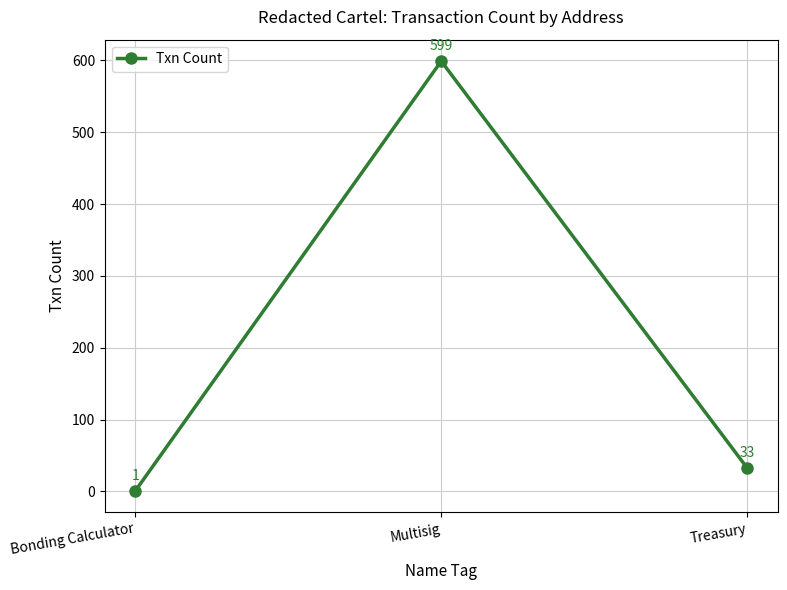

What is the value of the 1st point from the left?

1